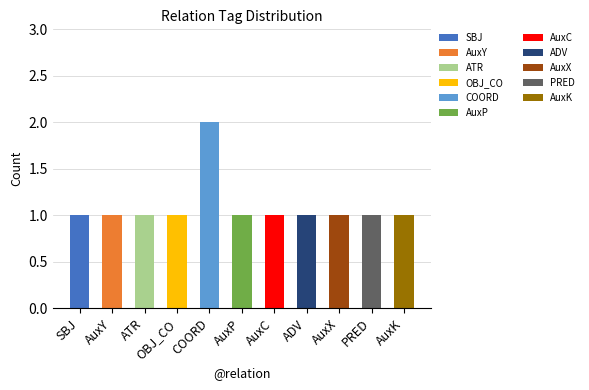

The chart shows a value of 0 at AuxC. True or false?

False